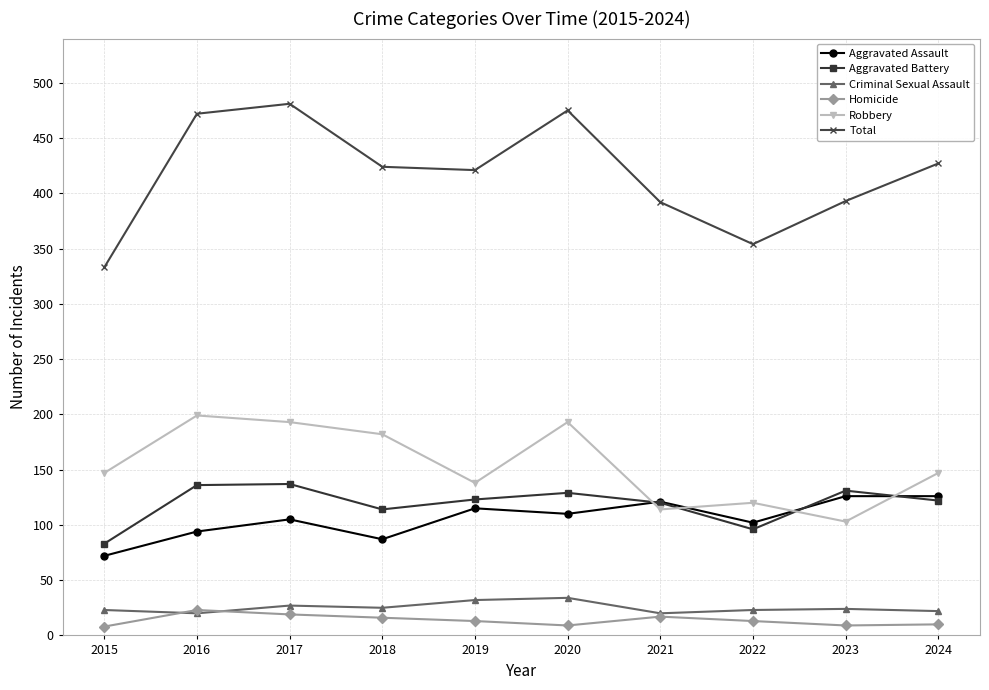

How many interior local peaks does the Total series have?

2